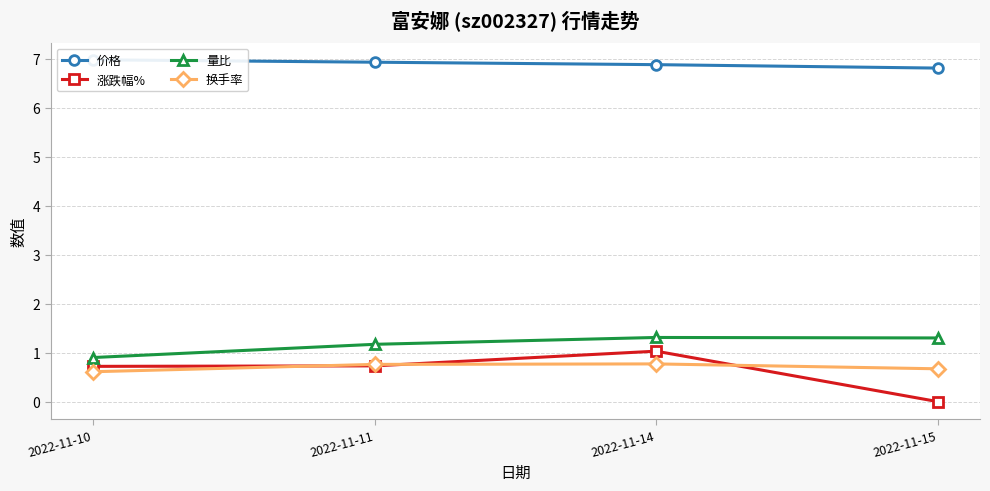

What value does the 换手率 series have at 2022-11-11?

0.8